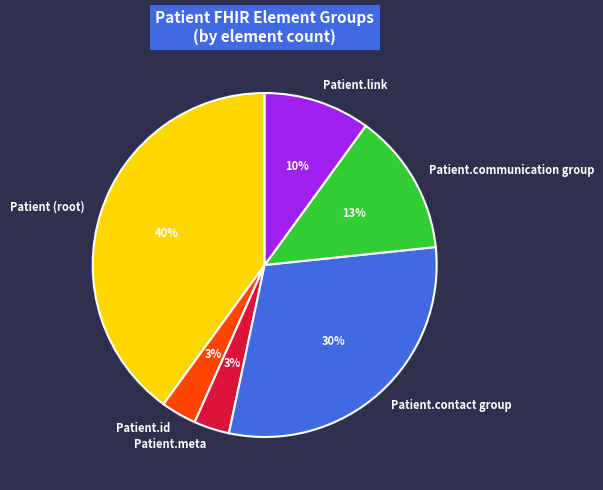

To the nearest percent, what is the difference between the largest and smallest slice percentages?

37%